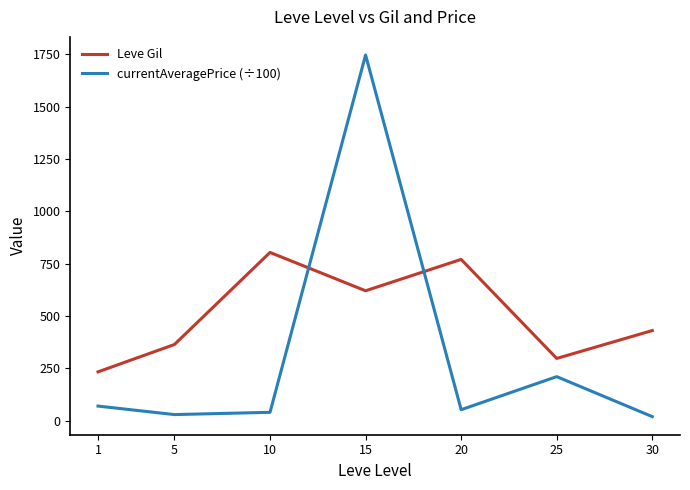

What value does the currentAveragePrice (÷100) series have at 1?

69.0